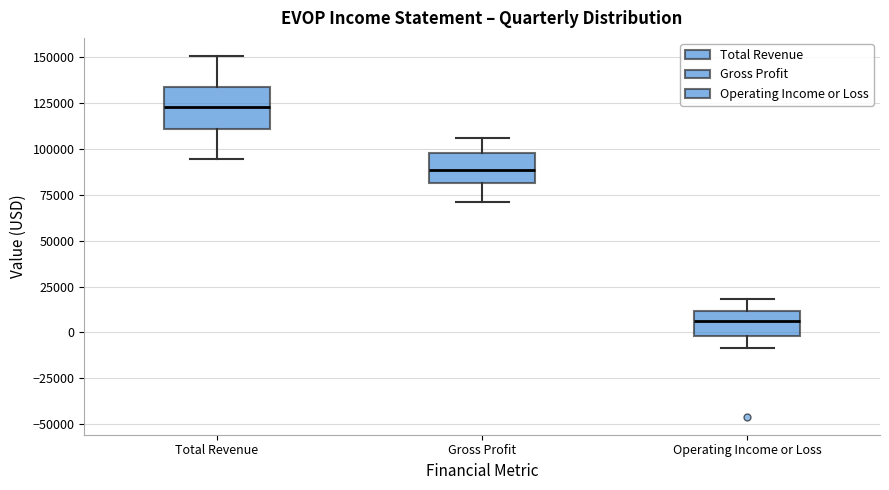

Reading left to right, read every box against the y-axis: the position of its median line, the range the box covers, and the ends of its whiskers. The values are not printed on the chart, so give them approximately, as read against the axis.

Total Revenue: median 125000, box 110000 to 135000, whiskers 95000 to 150000
Gross Profit: median 90000, box 80000 to 100000, whiskers 70000 to 105000
Operating Income or Loss: median 5000, box 0 to 10000, whiskers -10000 to 20000